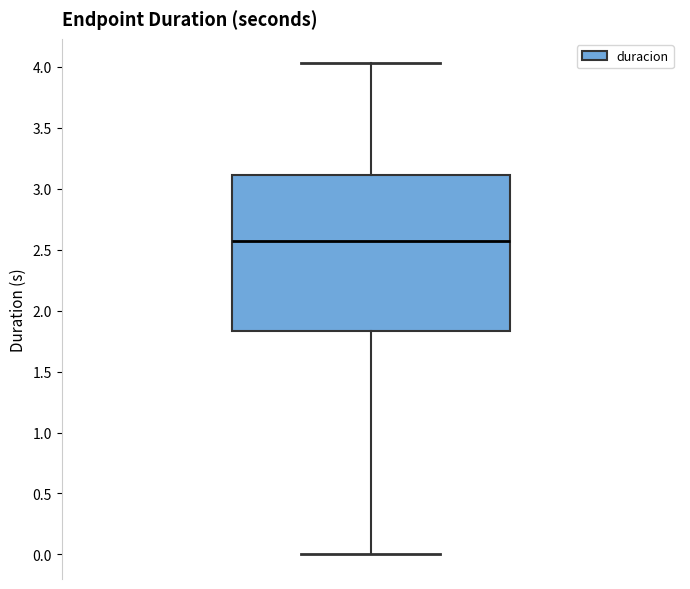

Where is the lower edge of the box on the y-axis? The values are not printed on the chart, so give them approximately, as read against the axis.

1.85